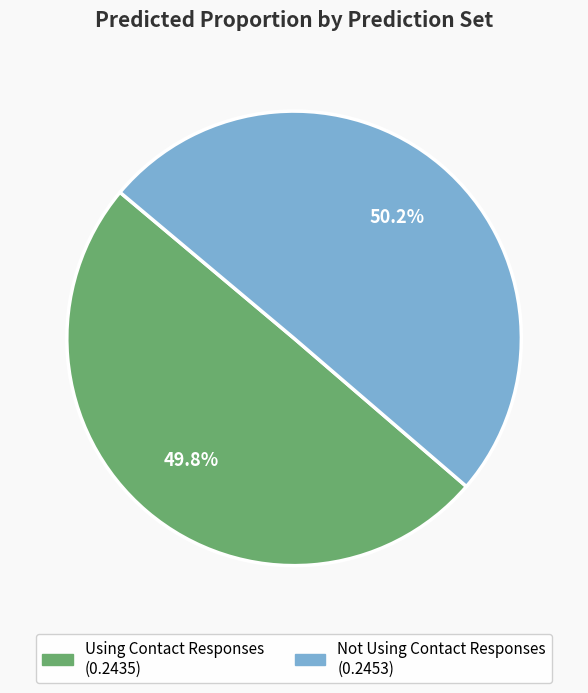

To the nearest percent, what is the difference between the largest and smallest slice percentages?

0%